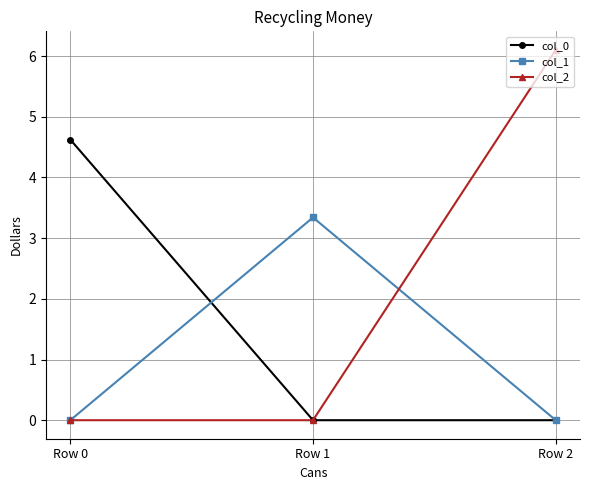

Reading left to right, extract all data points from this chart.

col_0: 4.6	0.0	0.0
col_1: 0.0	3.3	0.0
col_2: 0.0	0.0	6.1